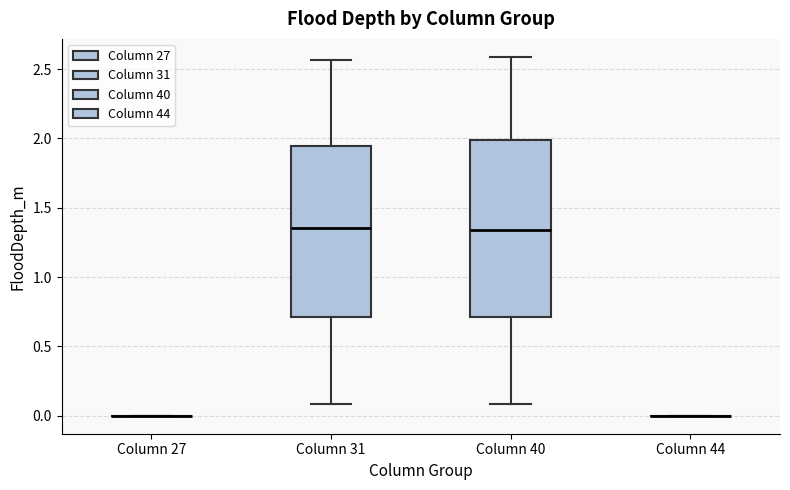

Reading left to right, transcribe this box plot: for each box, give where its median line is, the range the box spans, and where its two whiskers end, as read against the y-axis. The values are not printed on the chart, so give them approximately, as read against the axis.

Column 27: box collapsed to a line at 0.00, whiskers 0.00 to 0.00
Column 31: median 1.35, box 0.70 to 1.95, whiskers 0.10 to 2.55
Column 40: median 1.35, box 0.70 to 2.00, whiskers 0.10 to 2.60
Column 44: box collapsed to a line at 0.00, whiskers 0.00 to 0.00